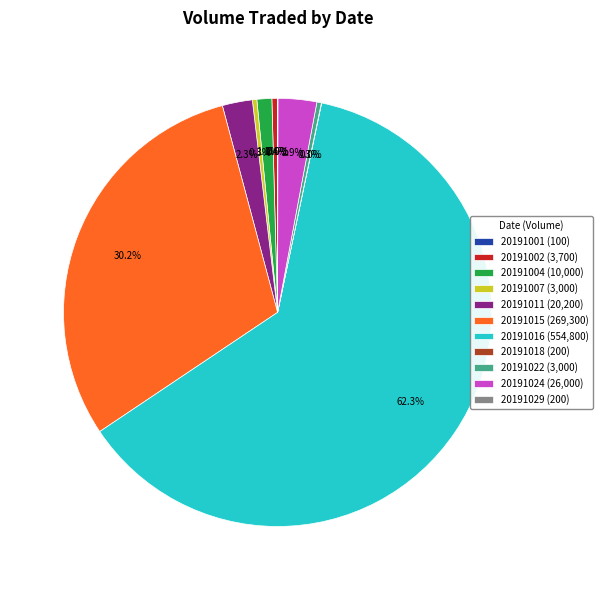

What portion of the pie excludes 20191011 (20,200)?

97.7%